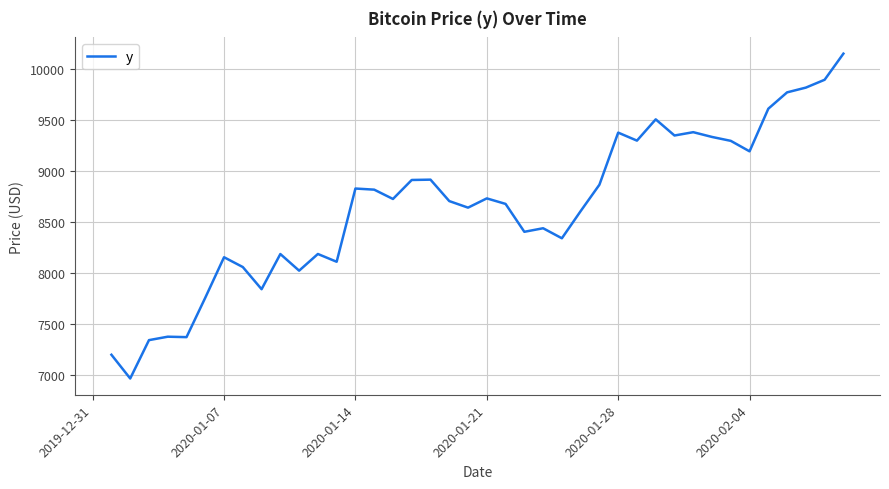

What is the difference between the maximum and second lowest values?

2951.7